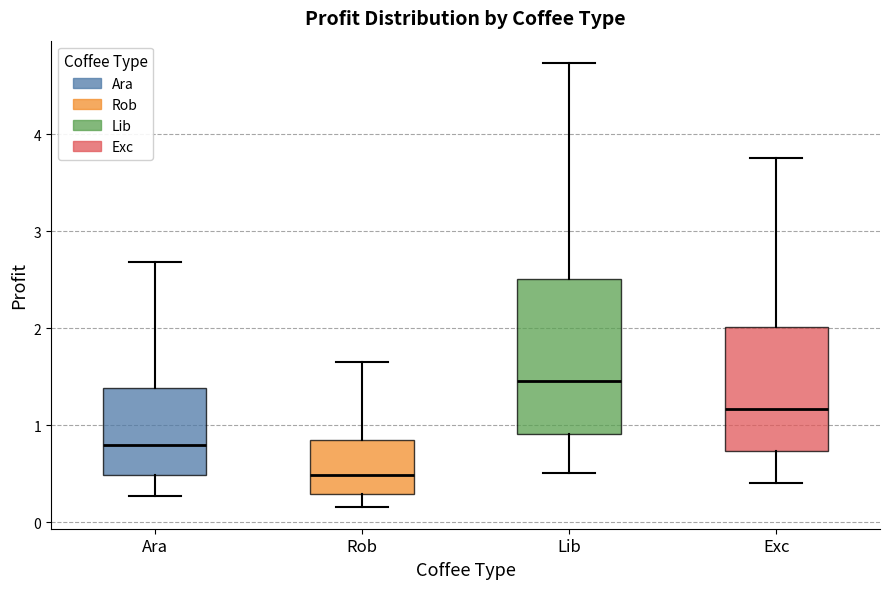

Where does the median line of the box for Ara sit on the y-axis? The values are not printed on the chart, so give them approximately, as read against the axis.

0.8